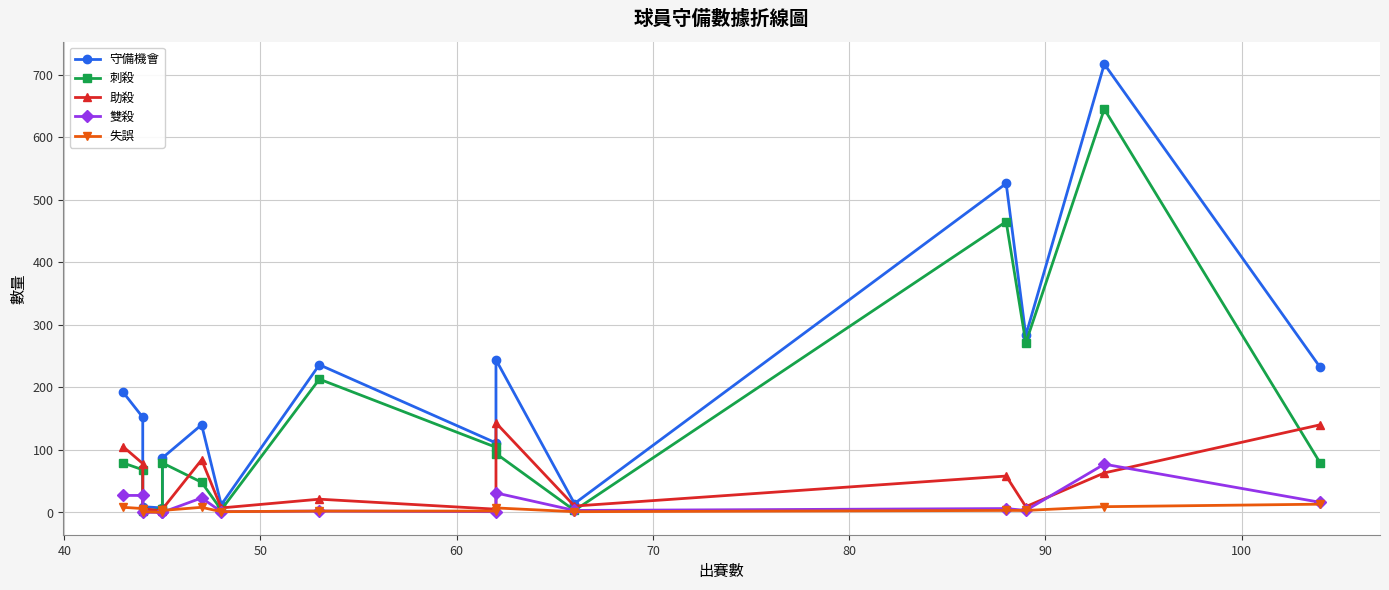

After their last crossing, which series has the higher values: 助殺 or 雙殺?

助殺